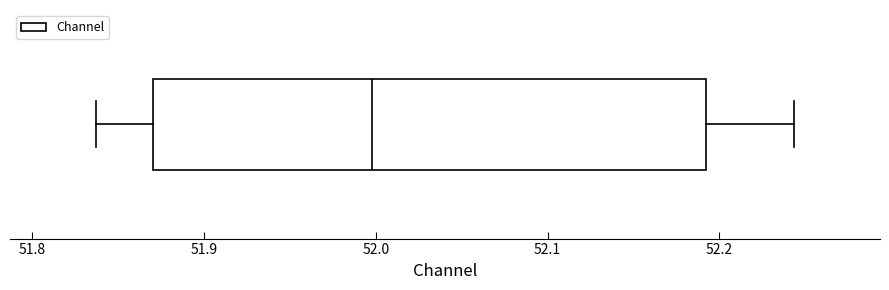

Read this box plot against the x-axis: the position of the median line, the range covered by the box, and the ends of both whiskers. The values are not printed on the chart, so give them approximately, as read against the axis.

median 52.00, box 51.87 to 52.19, whiskers 51.84 to 52.24